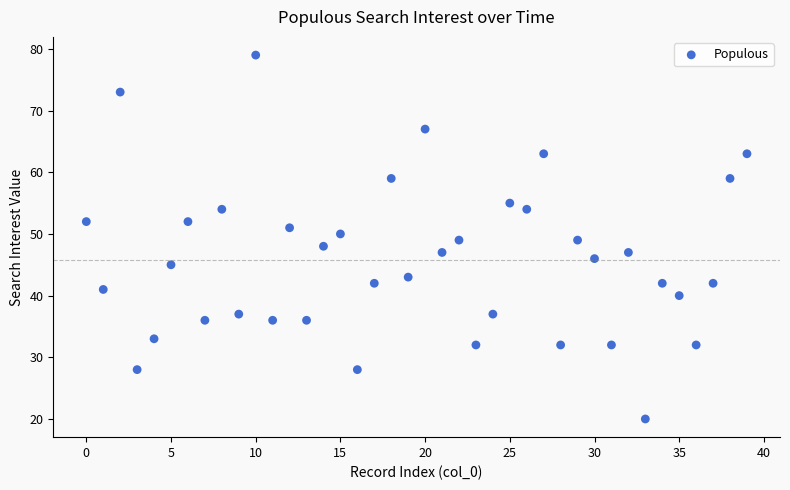

What is the range of Y values (max minus min)?

59